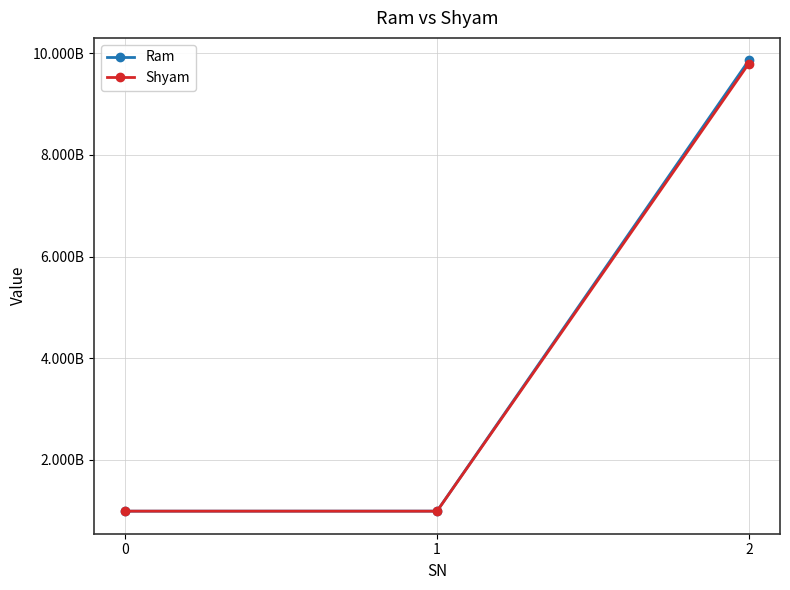

Reading left to right, extract all data points from this chart.

Ram: 0=985665665	1=986522235	2=9862457812
Shyam: 0=985662663	1=985236585	2=9801030709